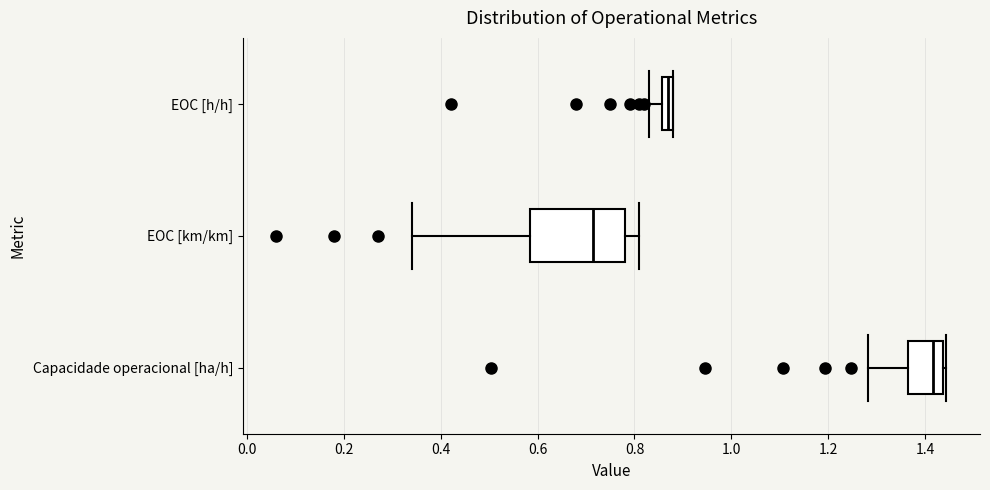

Comparing the boxes themselves (not the whiskers), which one is the widest?

EOC [km/km]